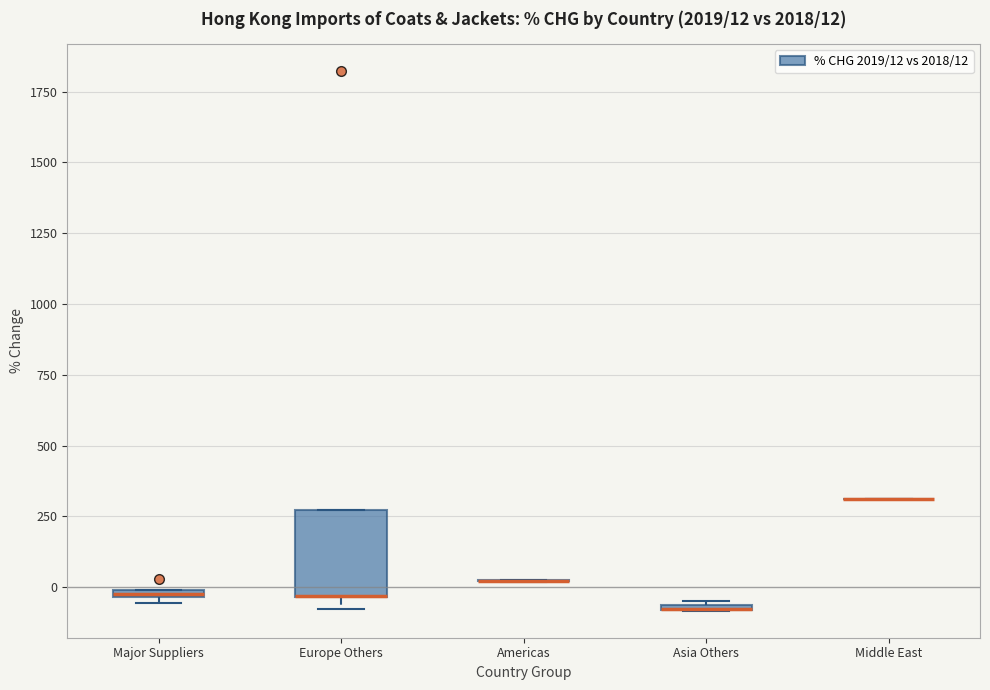

Which box is the tallest, from its lower edge to its upper edge?

Europe Others